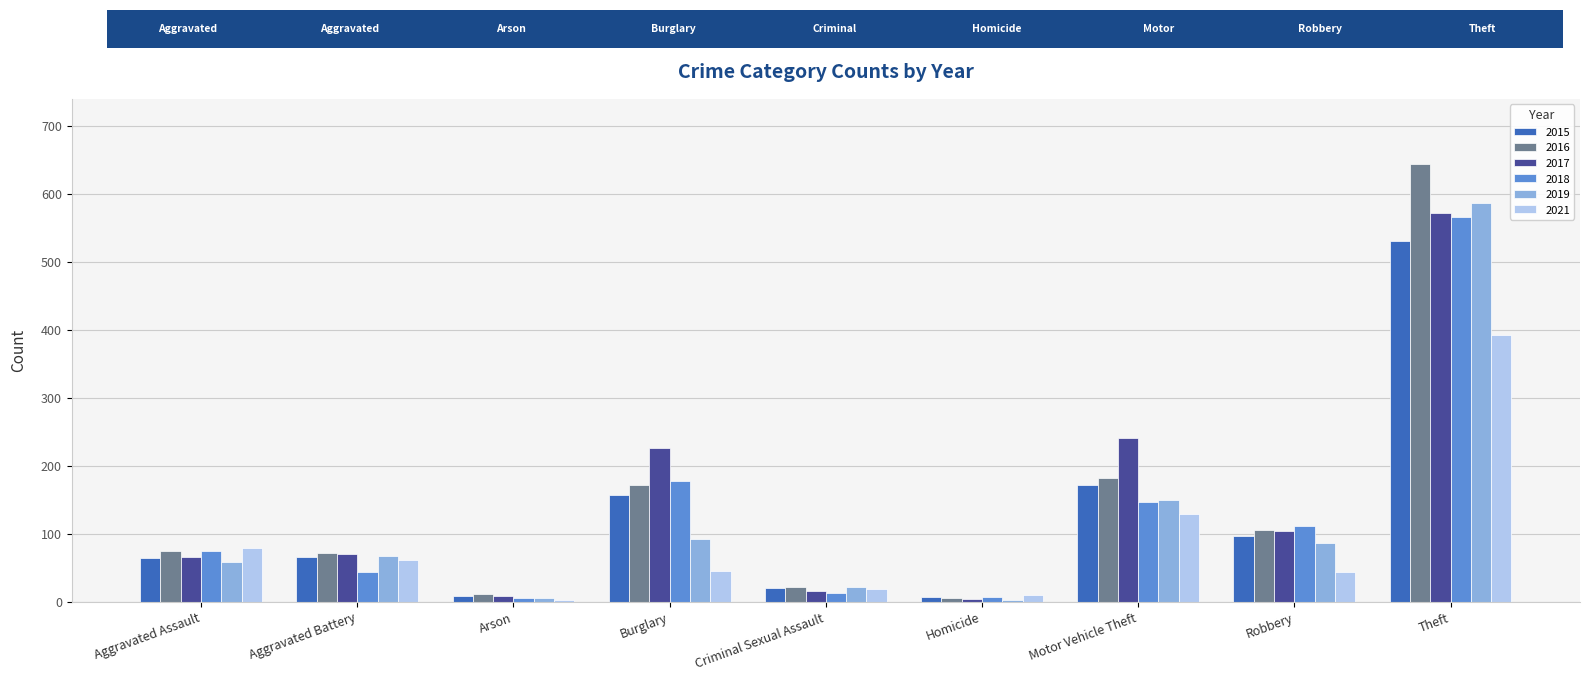

At which category is the sum across all series the highest?

Theft